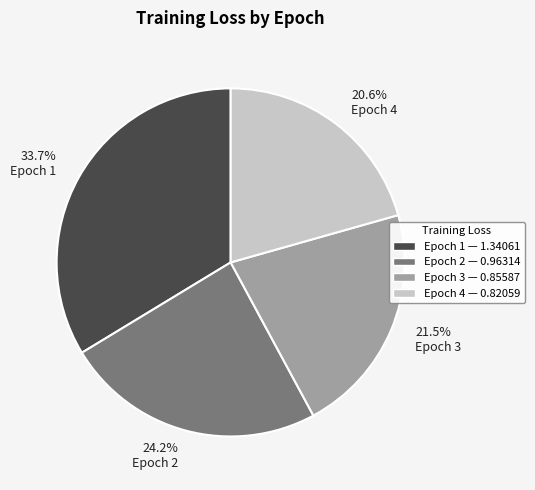

Count the number of slices in the pie.

4